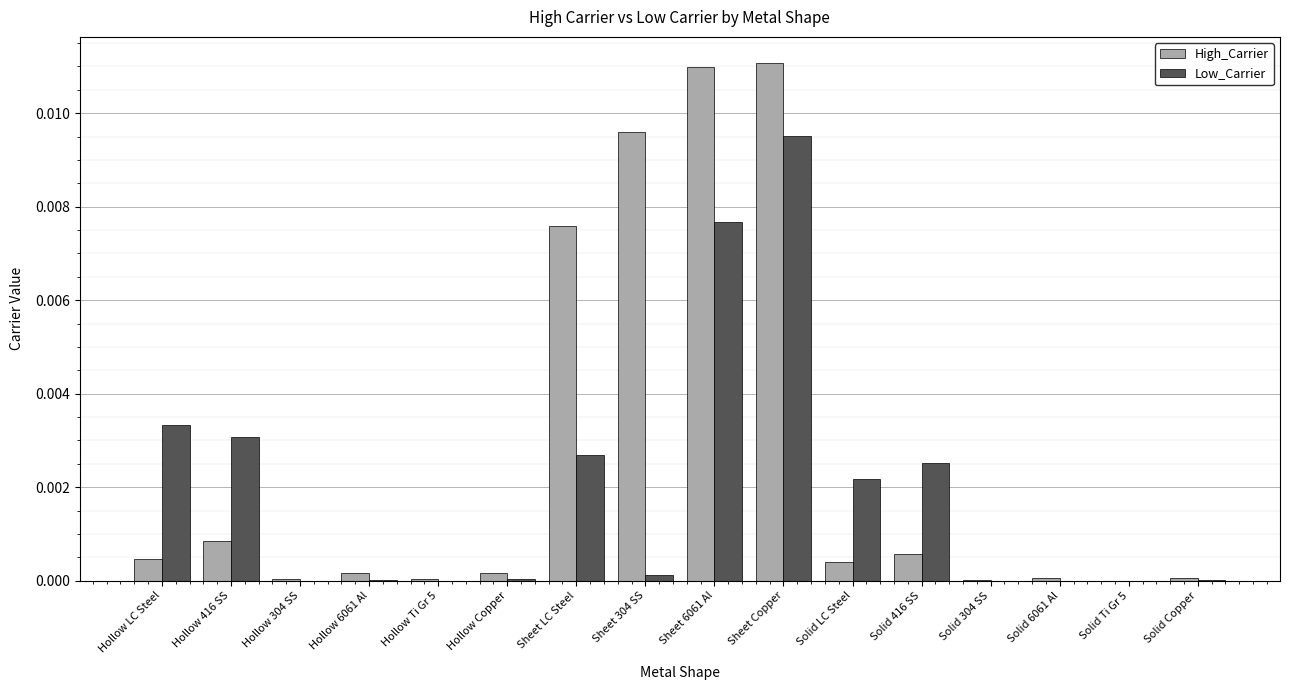

What are all the series names shown in the legend?

High_Carrier, Low_Carrier